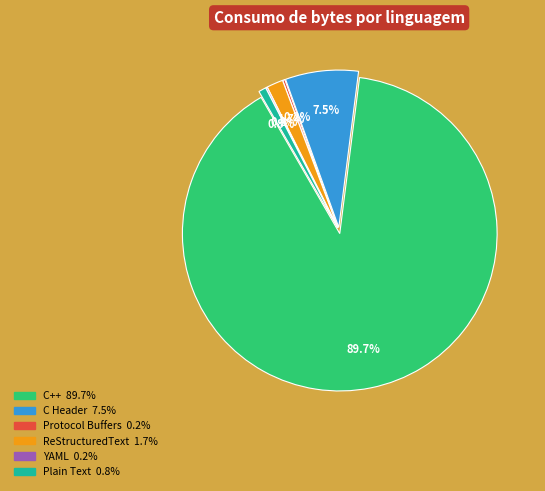

What is the smallest slice in the pie chart?

YAML